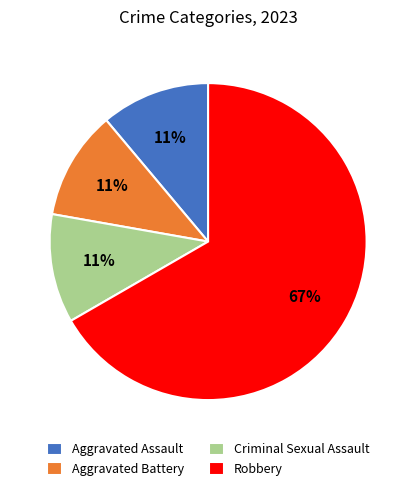

To the nearest percent, what is the combined percentage of Criminal Sexual Assault and Aggravated Assault?

22%